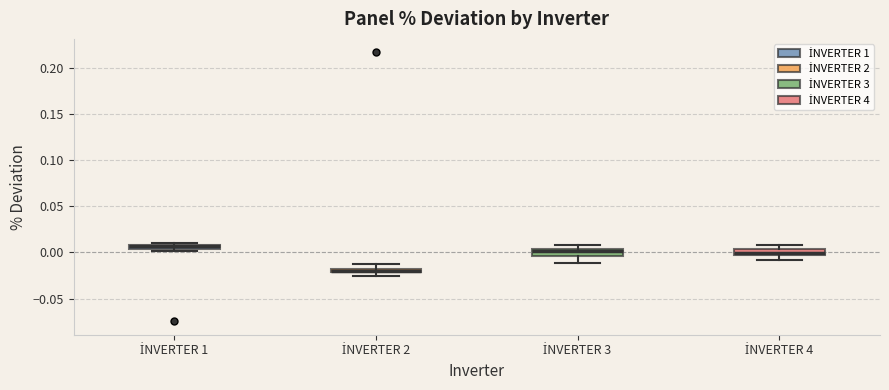

Where is the upper edge of the box for İNVERTER 2 on the y-axis? The values are not printed on the chart, so give them approximately, as read against the axis.

-0.015